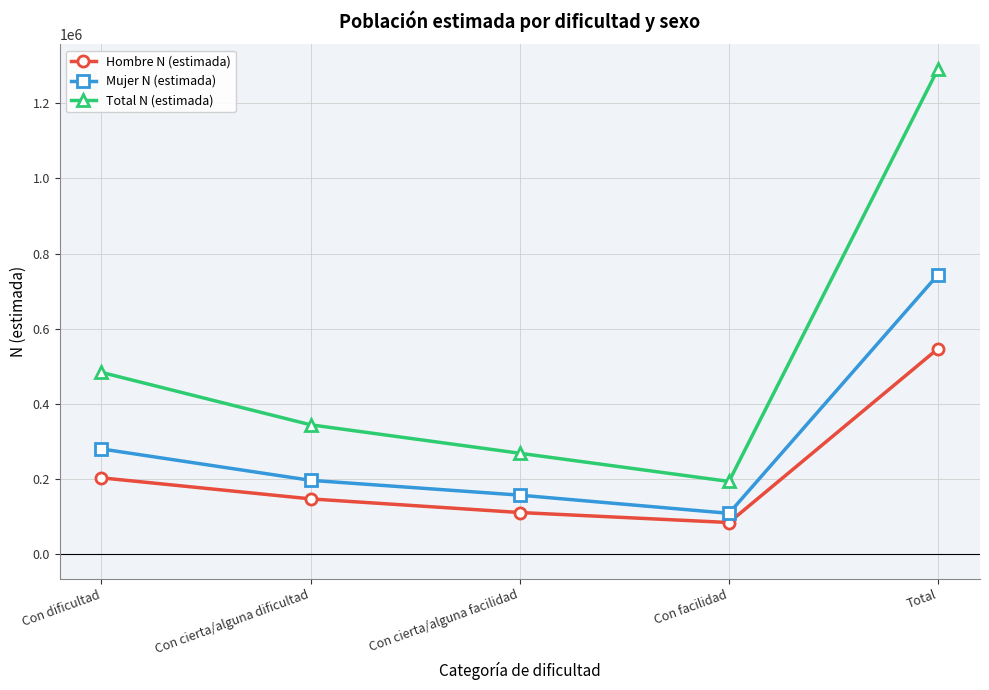

At which category does Hombre N (estimada) reach its first local valley?

Con facilidad